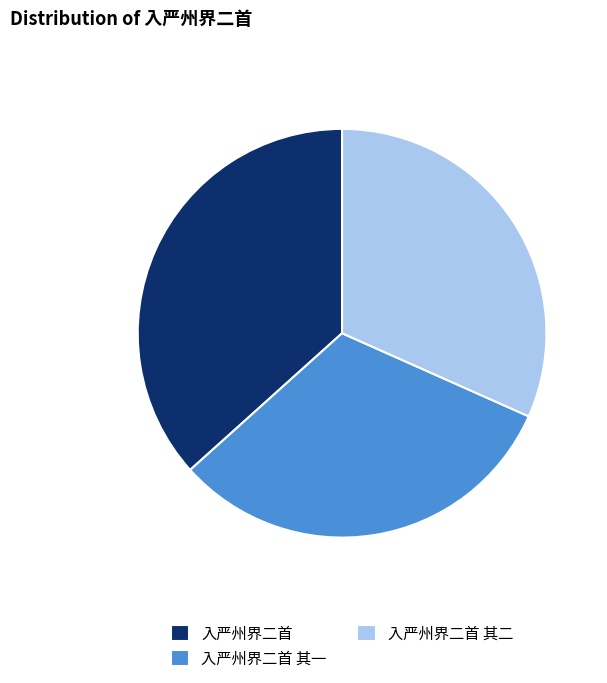

Which category has the biggest portion of the pie?

入严州界二首